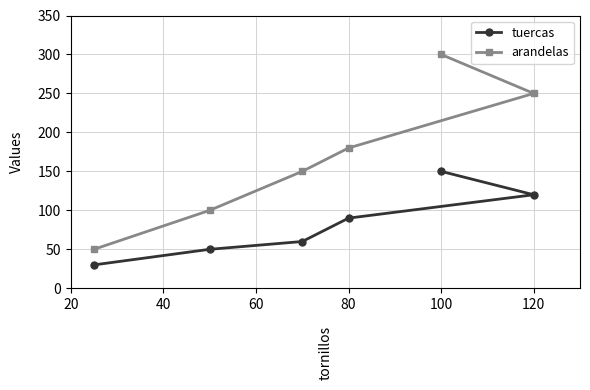

What is the total value across all series at 100?

450